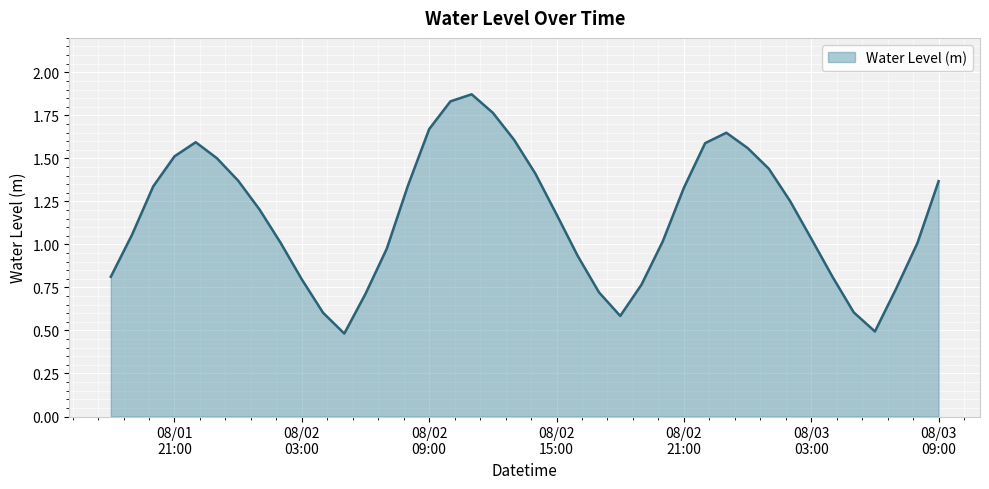

What is the minimum value shown in the chart?

0.5